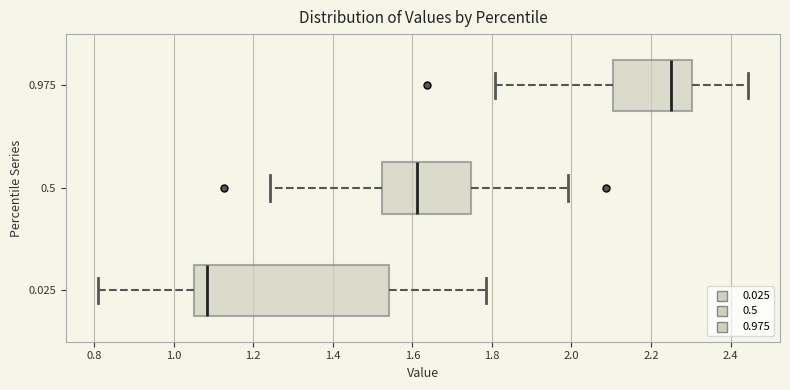

Where is the left edge of the box at y = 0.025 on the x-axis? The values are not printed on the chart, so give them approximately, as read against the axis.

1.04